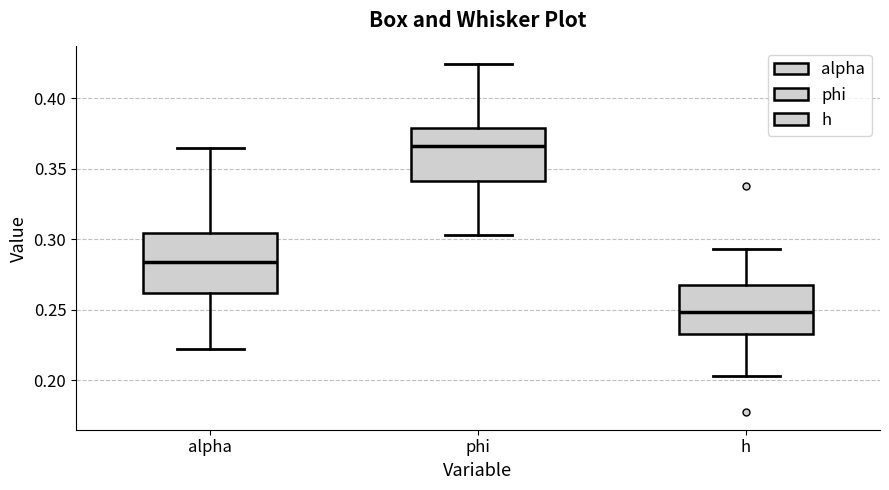

Which box is the tallest, from its lower edge to its upper edge?

alpha